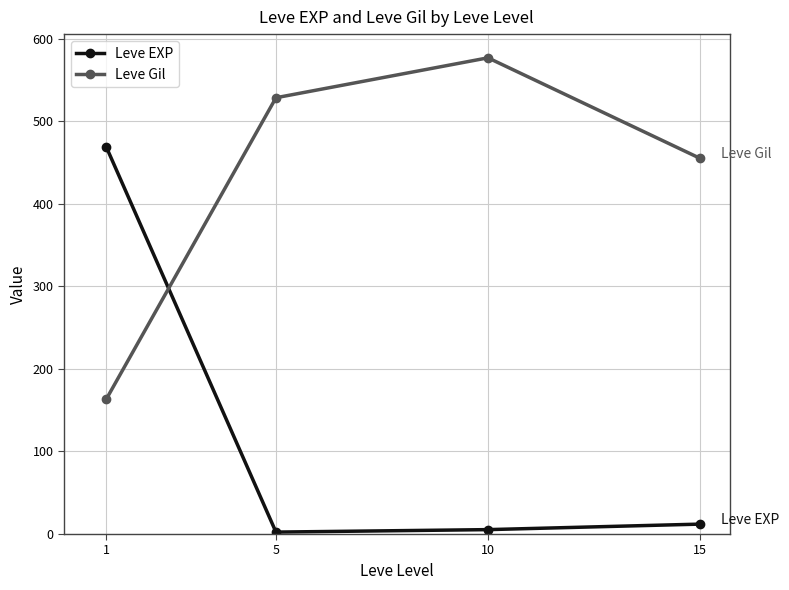

At which category is the sum across all series the highest?

1